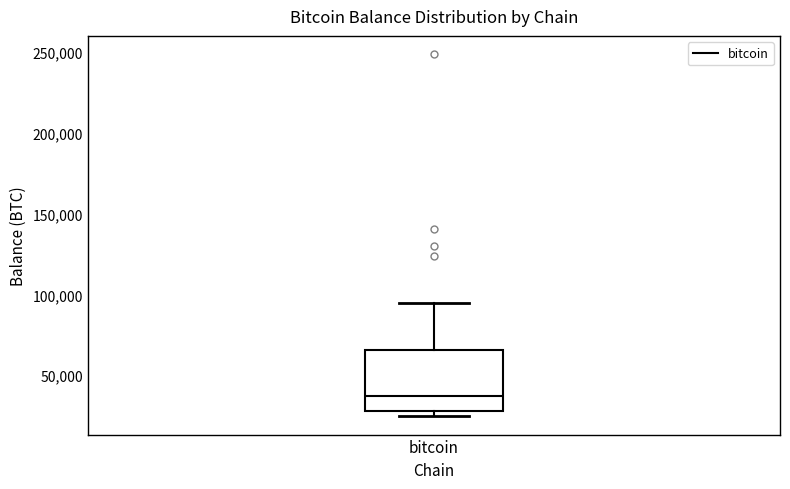

Read this box plot against the y-axis: the position of the median line, the range covered by the box, and the ends of both whiskers. The values are not printed on the chart, so give them approximately, as read against the axis.

median 35000, box 30000 to 65000, whiskers 25000 to 95000